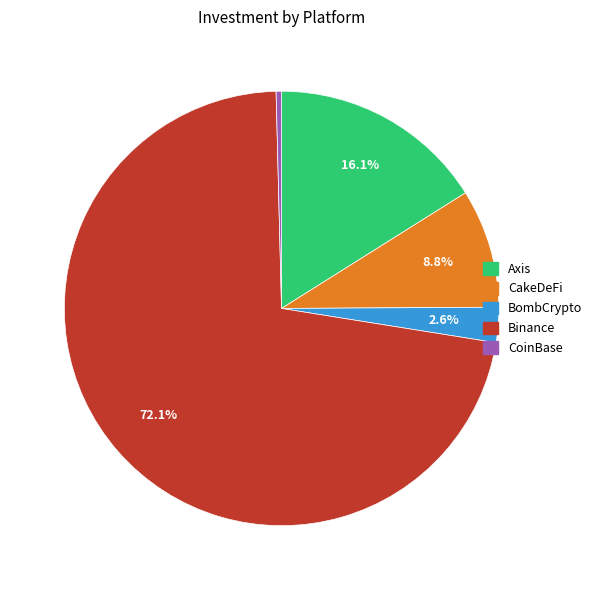

Which has a higher value, BombCrypto or CoinBase?

BombCrypto